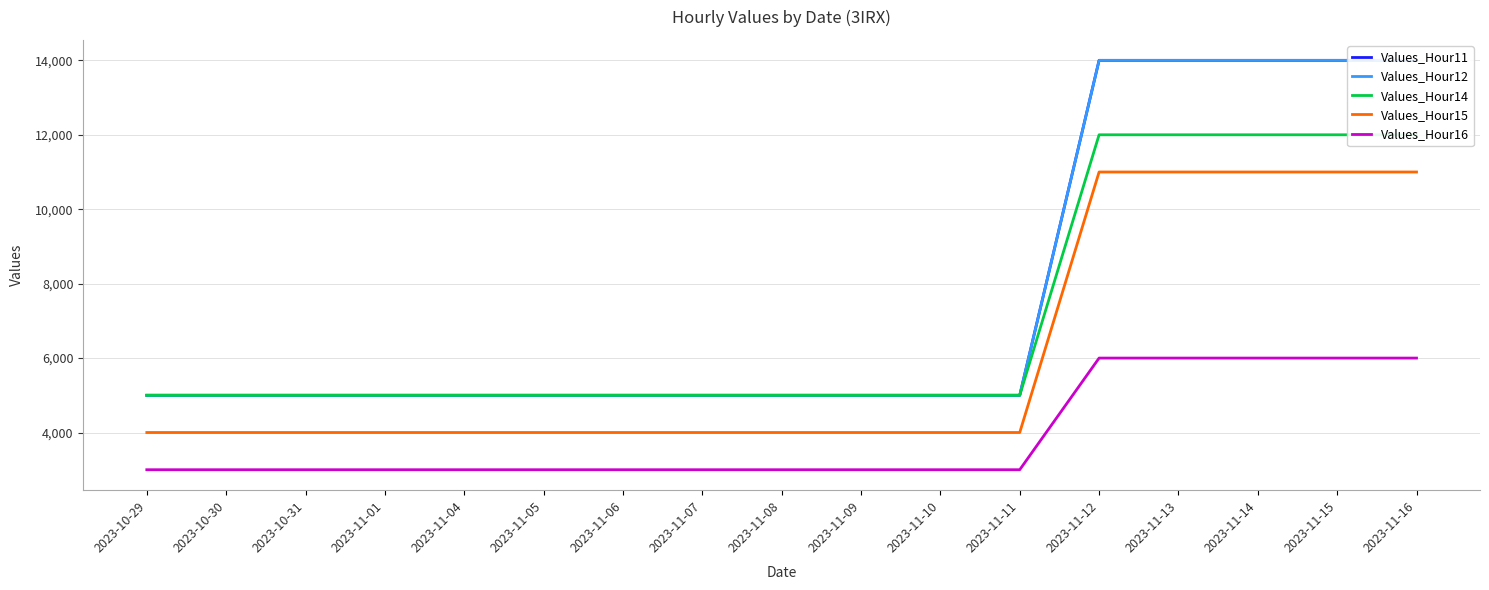

True or false: Values_Hour16 has more than 0 interior local peaks.

False